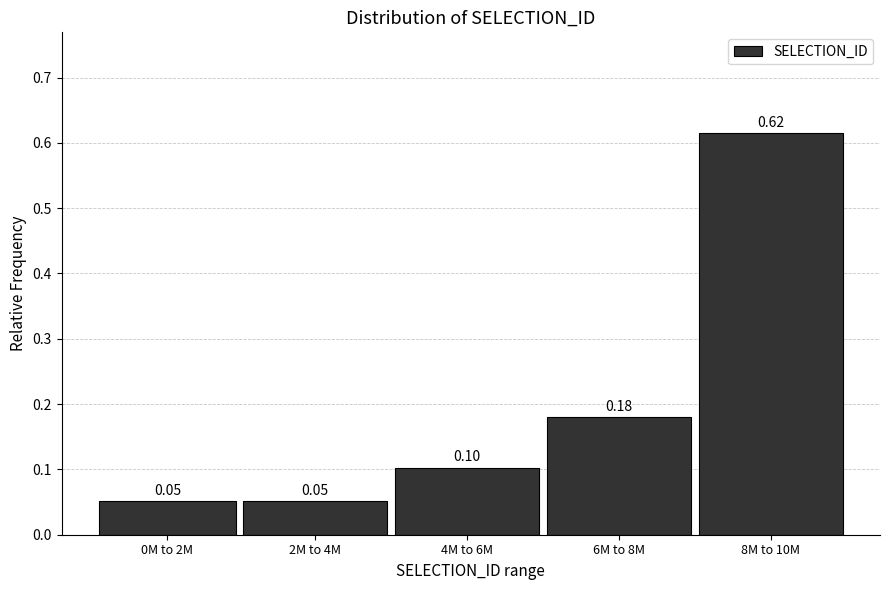

What is the change in value from 2M to 4M to 6M to 8M?

+0.1